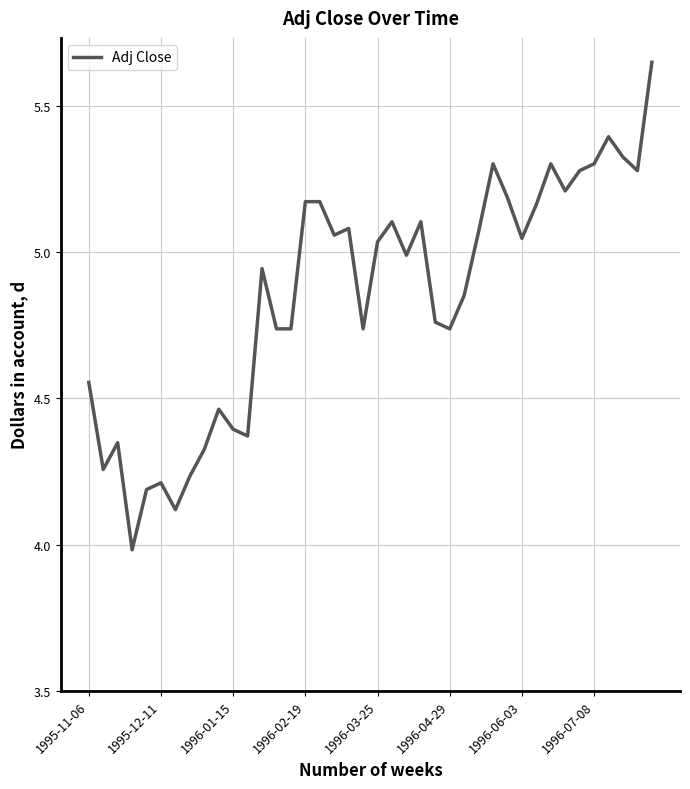

What is the difference between the maximum and minimum values?

1.7